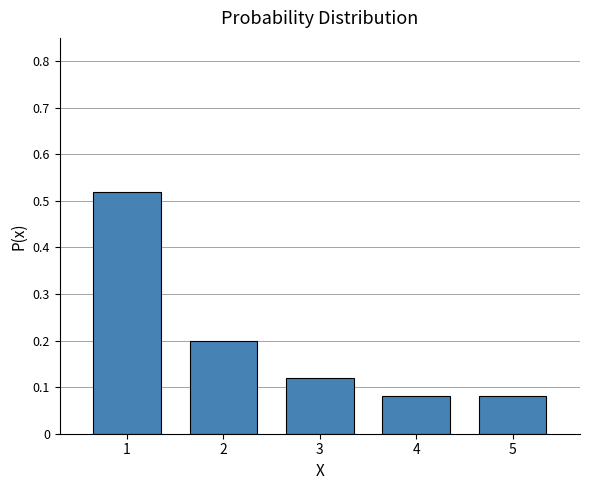

Is it true that the value at 2 is 0.2?

True